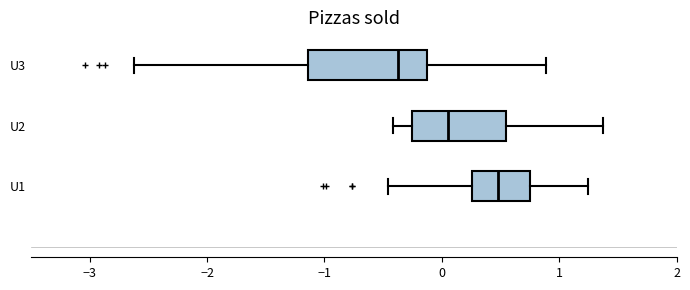

Comparing the boxes themselves (not the whiskers), which one is the widest?

U3